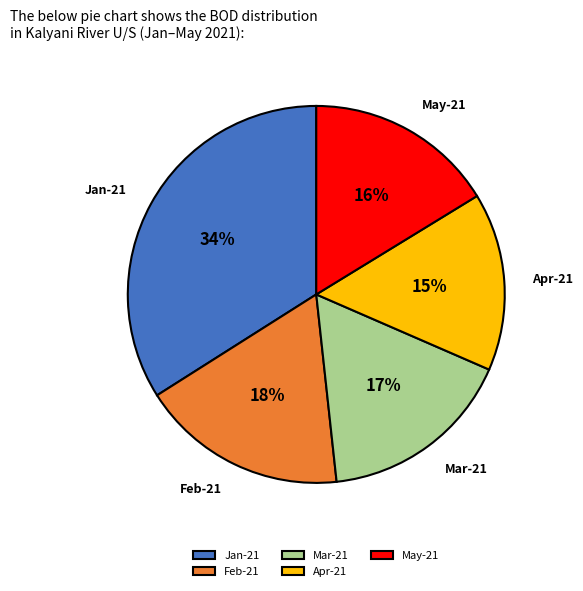

To the nearest percent, what percentage of the pie is Mar-21?

17%